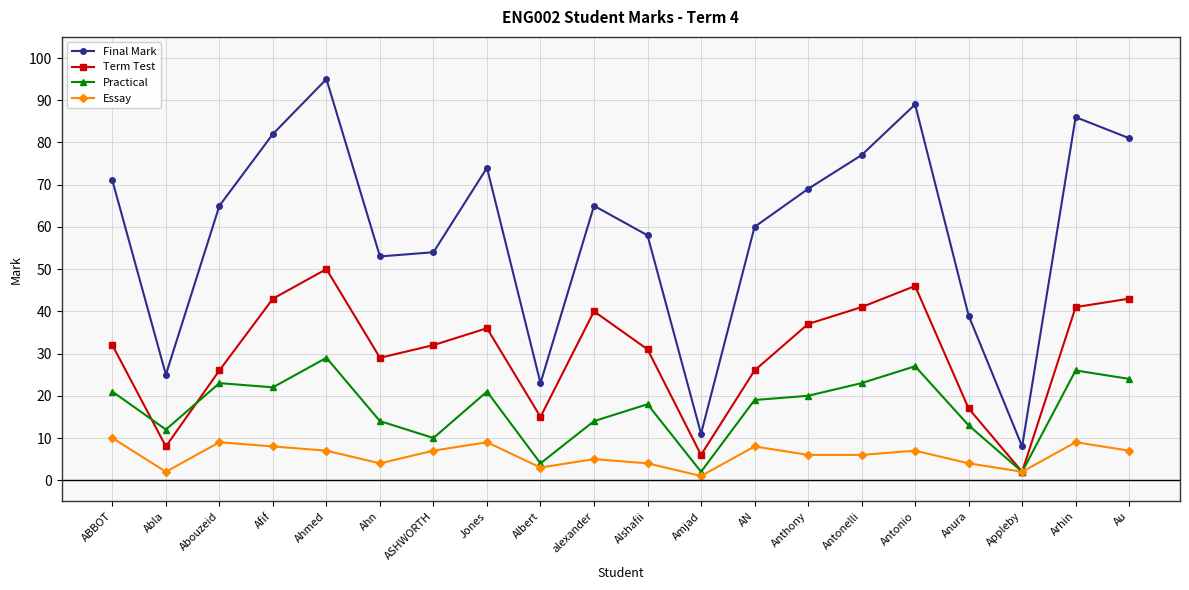

Which series changed the most between Antonelli and Anura?

Final Mark